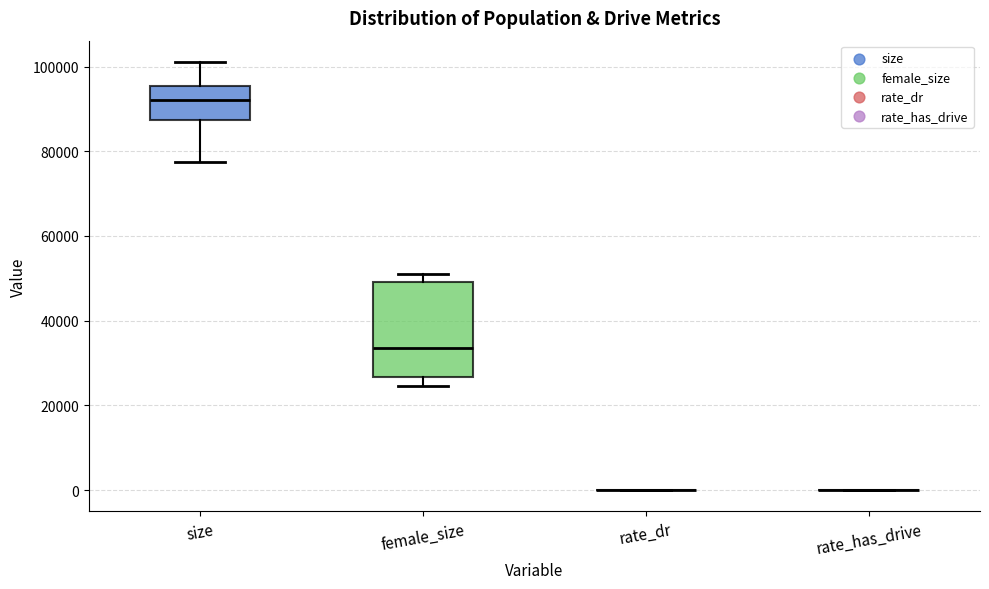

Comparing the boxes themselves (not the whiskers), which one is the tallest?

female_size